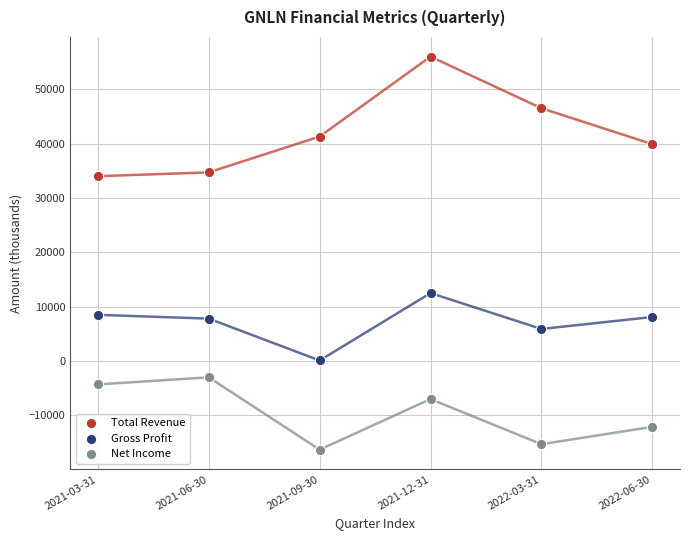

Which series has the widest spread of Y values?

Total Revenue